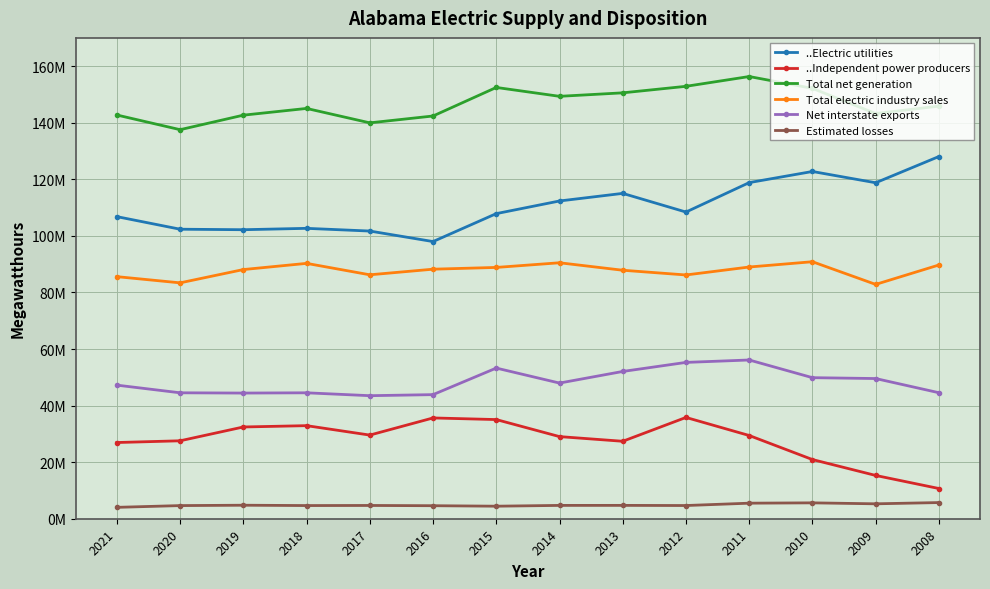

Which category has the lowest value in the Estimated losses series?

2021